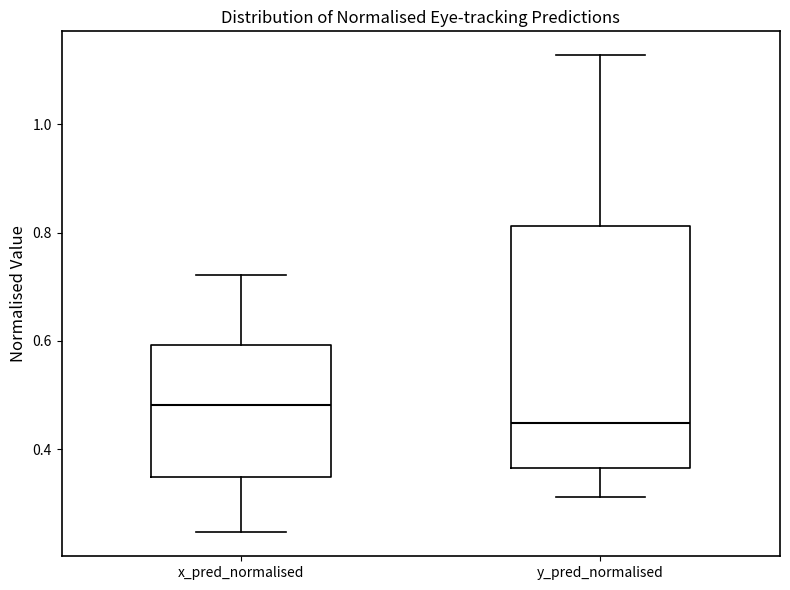

Comparing the boxes themselves (not the whiskers), which one is the tallest?

y_pred_normalised